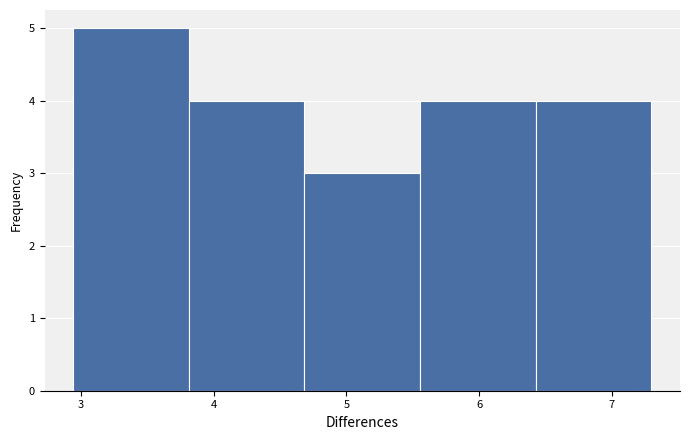

Reading left to right, transcribe this chart: for each bar, give the range it covers on the x-axis and its height. Neither the bar edges nor the heights are printed on the chart, so give them approximately, as read against the axes.

2.9 to 3.8: 5
3.8 to 4.7: 4
4.7 to 5.6: 3
5.6 to 6.4: 4
6.4 to 7.3: 4